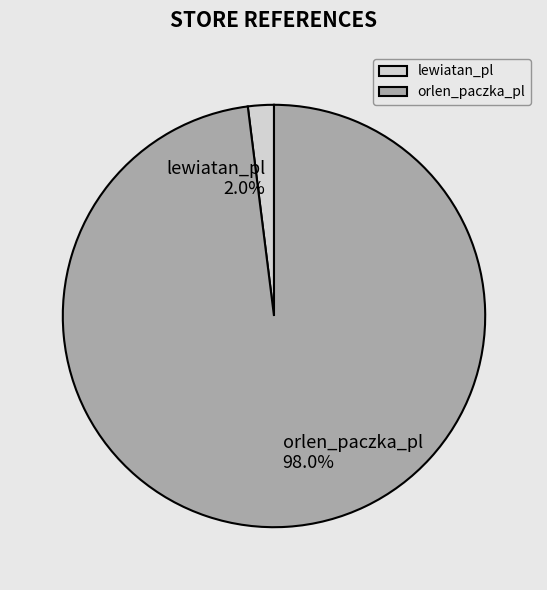

Is lewiatan_pl the majority of the pie?

No